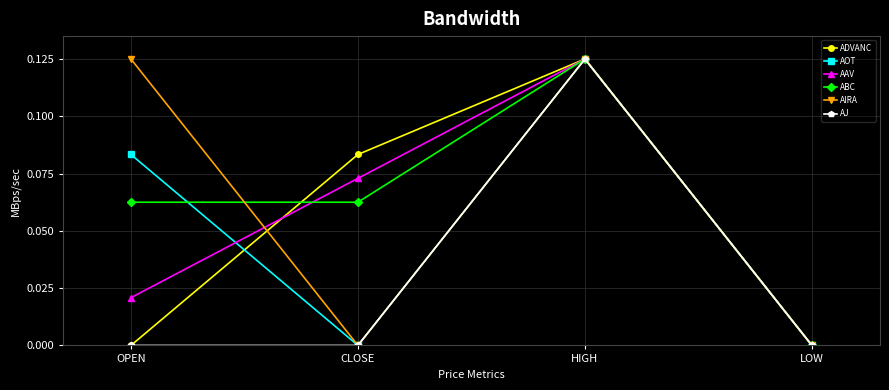

The value of AJ at LOW is 0.0. True or false?

True